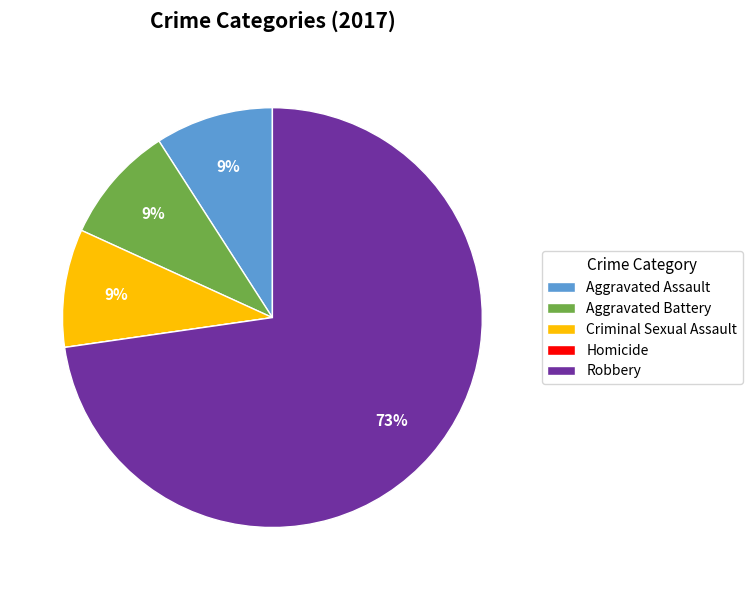

What is the majority slice?

Robbery